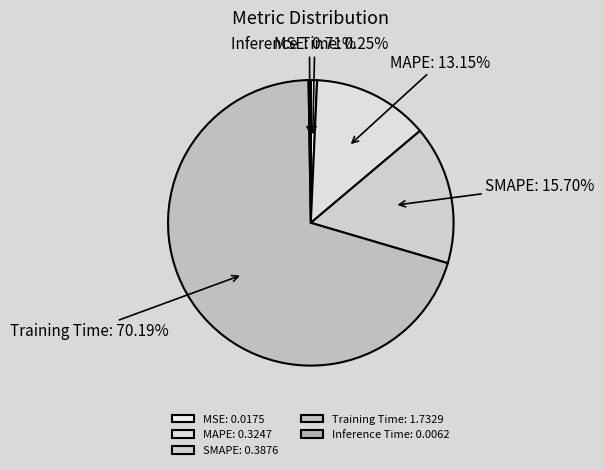

Between MAPE and MSE, which is larger?

MAPE